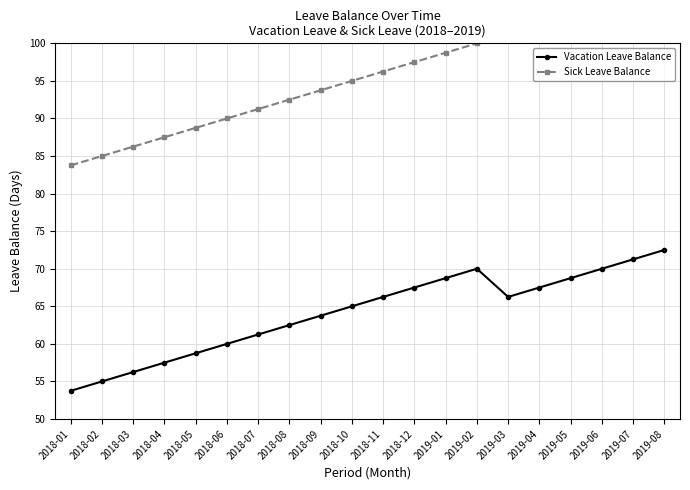

Does the chart have visible grid lines?

Yes